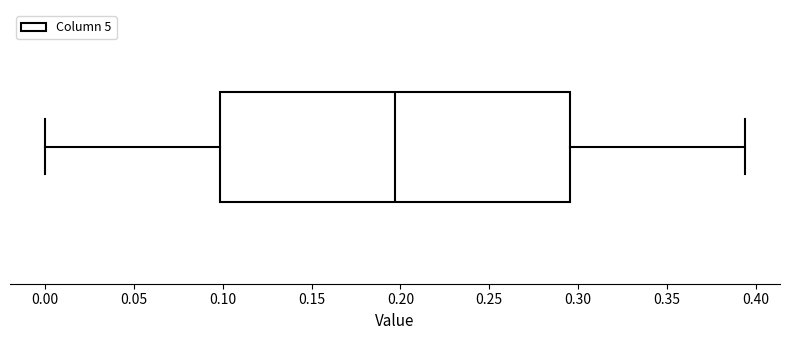

Transcribe this box plot: give where the median line is, the range the box spans, and where the two whiskers end, as read against the x-axis. The values are not printed on the chart, so give them approximately, as read against the axis.

median 0.195, box 0.100 to 0.295, whiskers 0.000 to 0.395